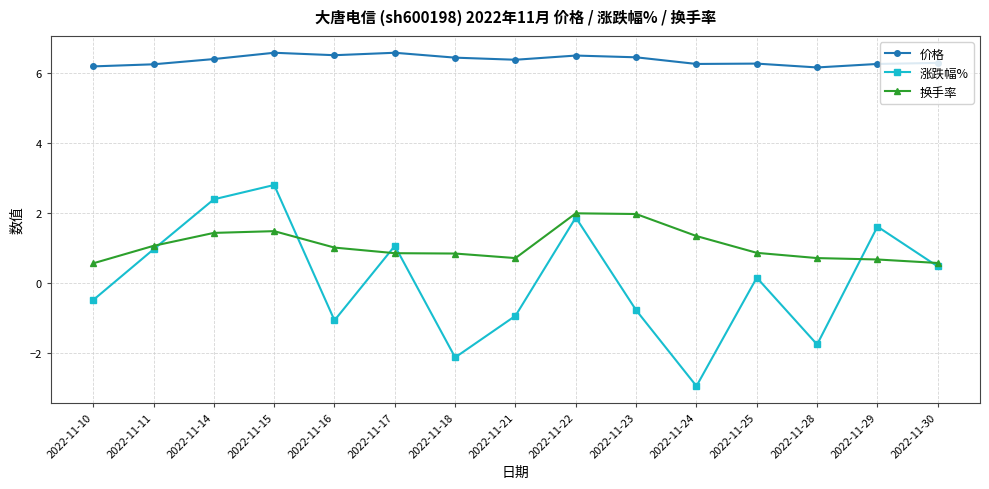

True or false: 换手率 has a value of 1.2 at 2022-11-29.

False